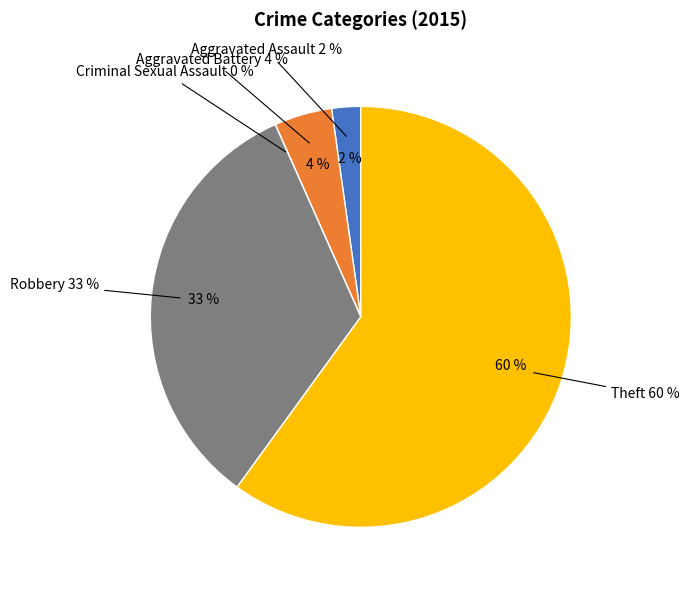

Rank the categories by value from highest to lowest.

Theft, Robbery, Aggravated Battery, Aggravated Assault, Criminal Sexual Assault